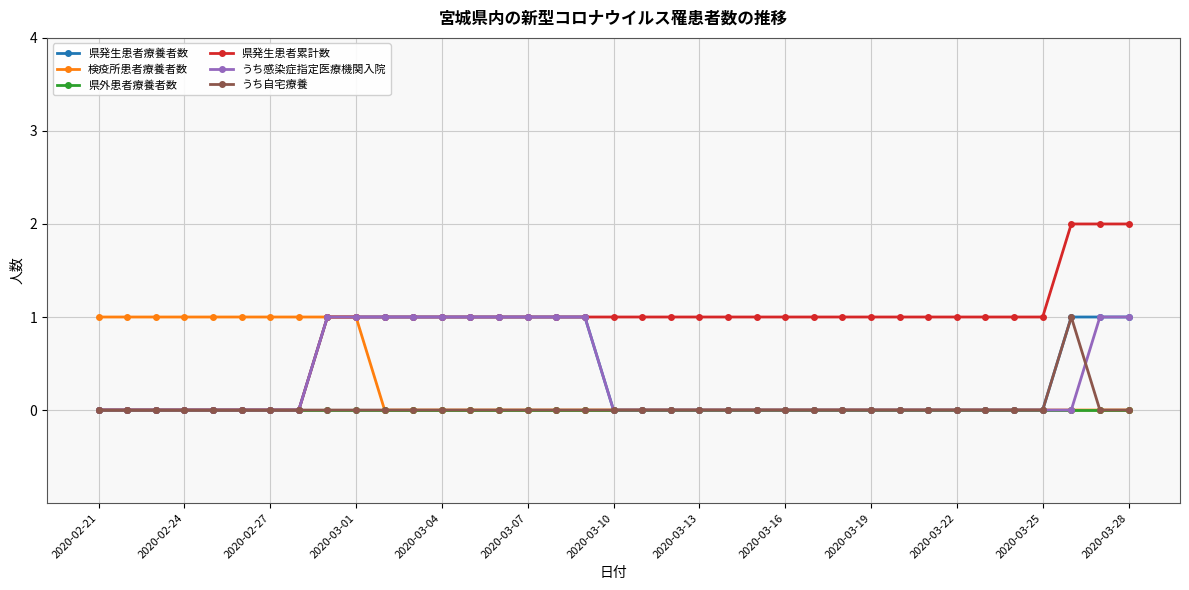

What is the value of the うち感染症指定医療機関入院 point at the 14th from the left?

1